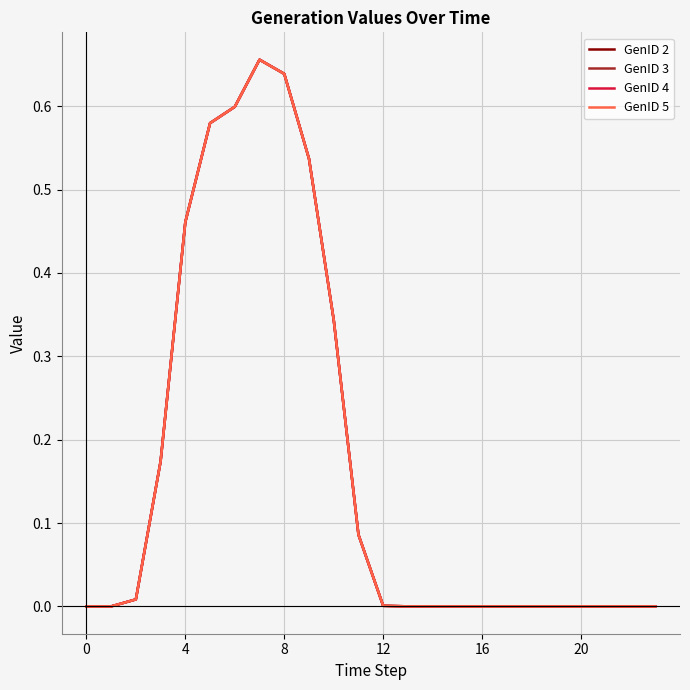

Does the chart display data point markers on the line(s)?

No